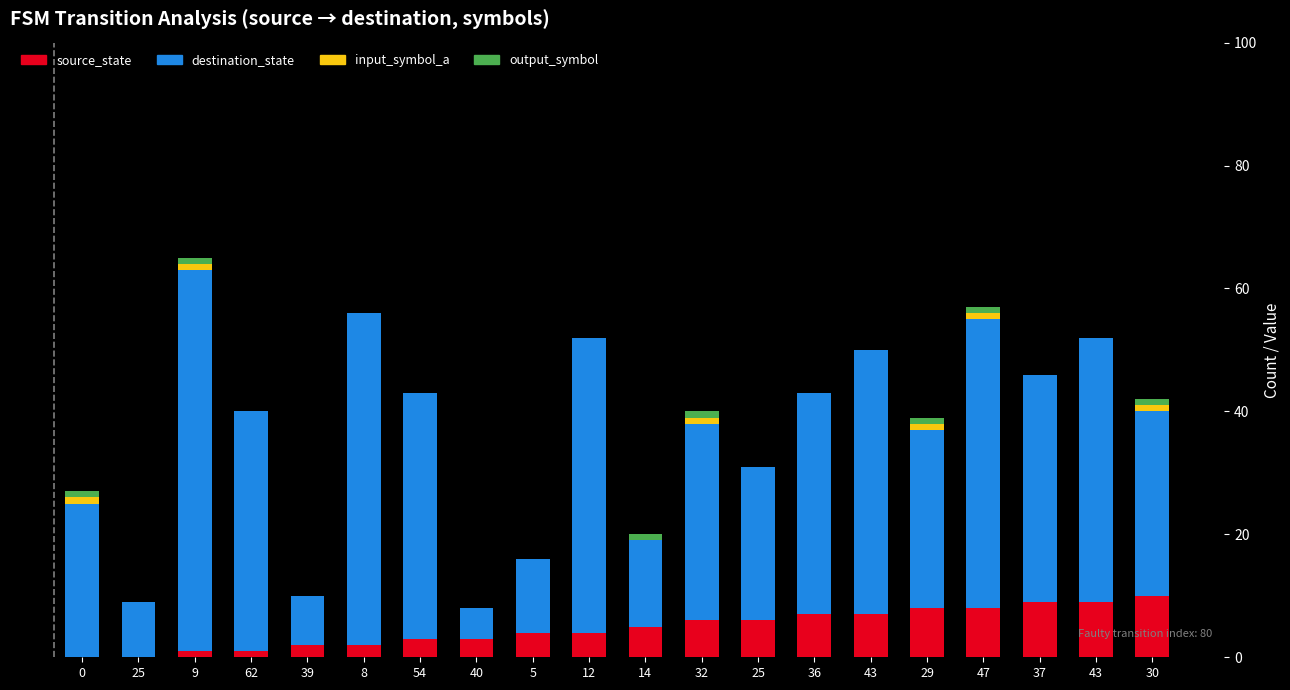

Is it true that input_symbol_a equals 0 at 25?

False